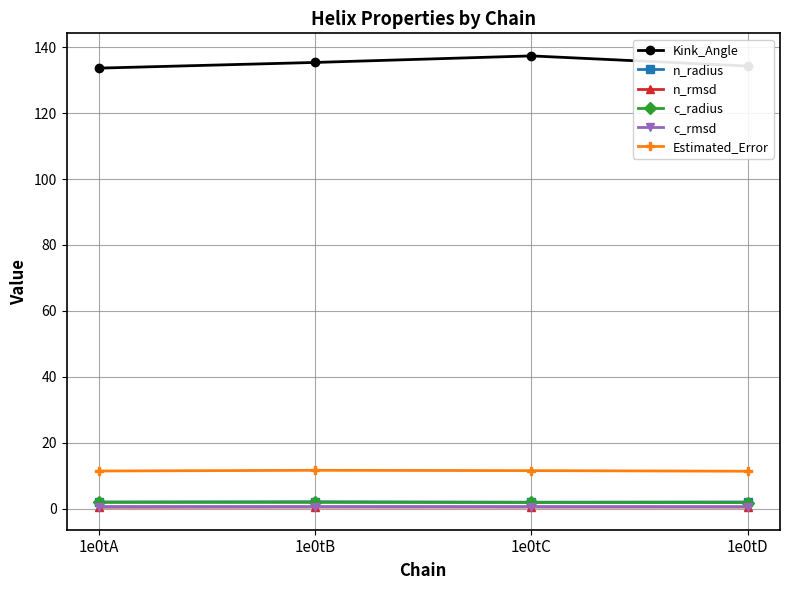

True or false: n_radius has a value of 2.0 at 1e0tD.

True